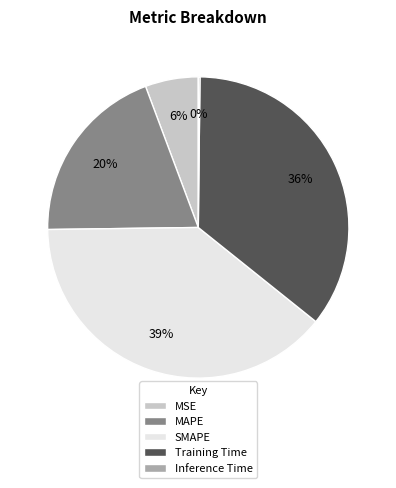

Which slice is the largest?

SMAPE